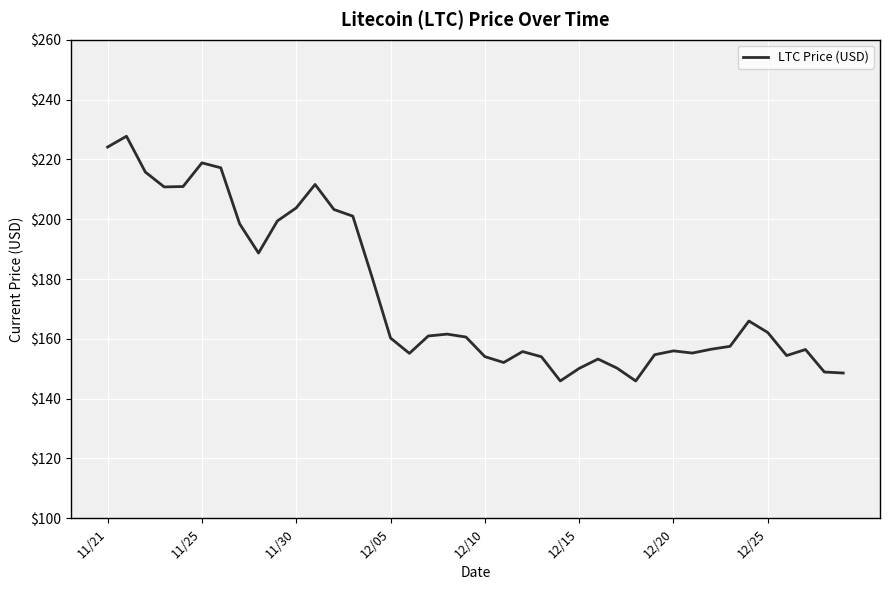

Is this an area chart (filled region under the line)?

No